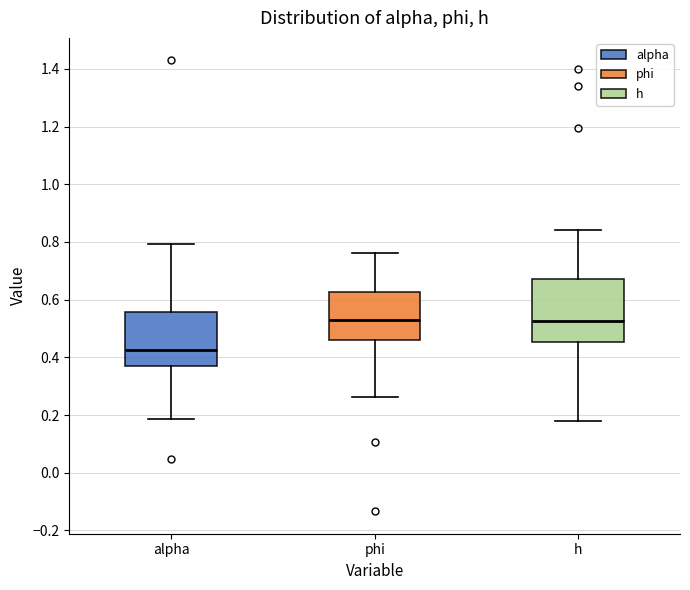

Reading left to right, read every box against the y-axis: the position of its median line, the range the box covers, and the ends of its whiskers. The values are not printed on the chart, so give them approximately, as read against the axis.

alpha: median 0.42, box 0.38 to 0.56, whiskers 0.18 to 0.80
phi: median 0.52, box 0.46 to 0.62, whiskers 0.26 to 0.76
h: median 0.52, box 0.46 to 0.68, whiskers 0.18 to 0.84